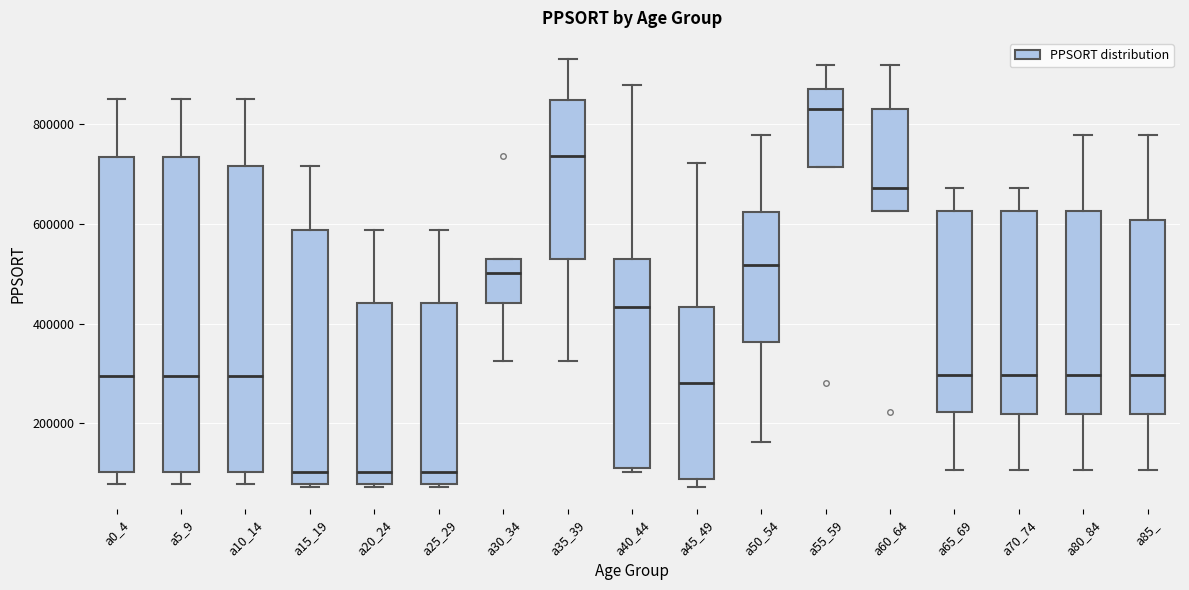

Reading left to right, read every box against the y-axis: the position of its median line, the range the box covers, and the ends of its whiskers. The values are not printed on the chart, so give them approximately, as read against the axis.

a0_4: median 300000, box 100000 to 740000, whiskers 80000 to 840000
a5_9: median 300000, box 100000 to 740000, whiskers 80000 to 840000
a10_14: median 300000, box 100000 to 720000, whiskers 80000 to 840000
a15_19: median 100000, box 80000 to 580000, whiskers 80000 to 720000
a20_24: median 100000, box 80000 to 440000, whiskers 80000 to 580000
a25_29: median 100000, box 80000 to 440000, whiskers 80000 to 580000
a30_34: median 500000, box 440000 to 540000, whiskers 320000 to 540000
a35_39: median 740000, box 540000 to 840000, whiskers 320000 to 920000
a40_44: median 440000, box 120000 to 540000, whiskers 100000 to 880000
a45_49: median 280000, box 80000 to 440000, whiskers 80000 (just below the box's lower edge) to 720000
a50_54: median 520000, box 360000 to 620000, whiskers 160000 to 780000
a55_59: median 820000, box 720000 to 880000, whiskers 720000 to 920000
a60_64: median 680000, box 620000 to 820000, whiskers 620000 to 920000
a65_69: median 300000, box 220000 to 620000, whiskers 100000 to 680000
a70_74: median 300000, box 220000 to 620000, whiskers 100000 to 680000
a80_84: median 300000, box 220000 to 620000, whiskers 100000 to 780000
a85_: median 300000, box 220000 to 600000, whiskers 100000 to 780000